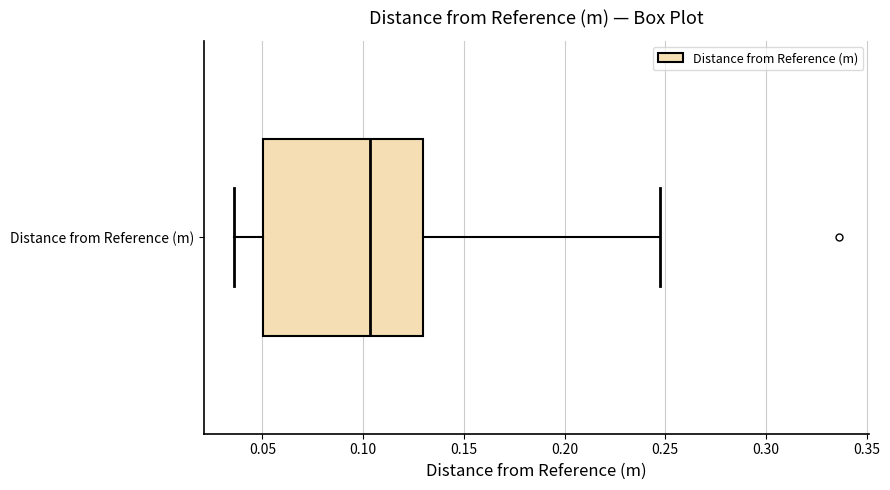

Where does the median line of the box for Distance from Reference (m) sit on the x-axis? The values are not printed on the chart, so give them approximately, as read against the axis.

0.105